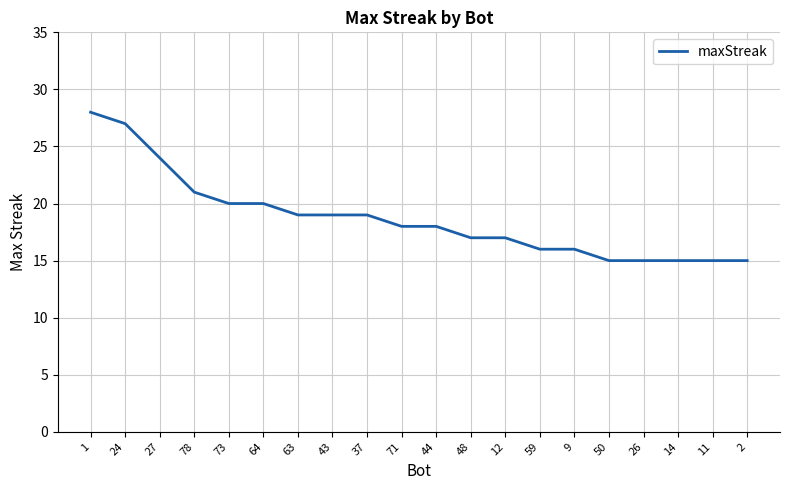

Does the chart display data point markers on the line(s)?

No